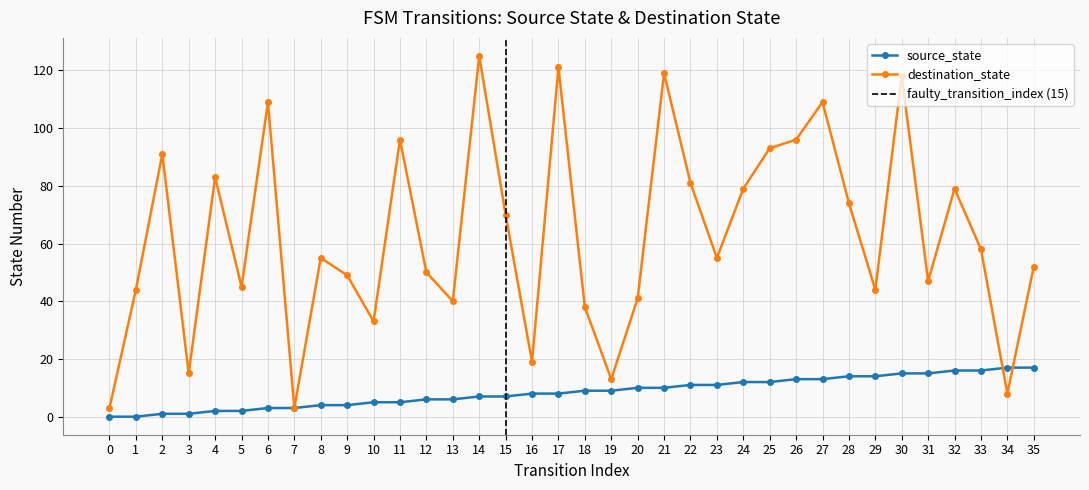

At 31, list the series in order from smallest to largest.

source_state, destination_state